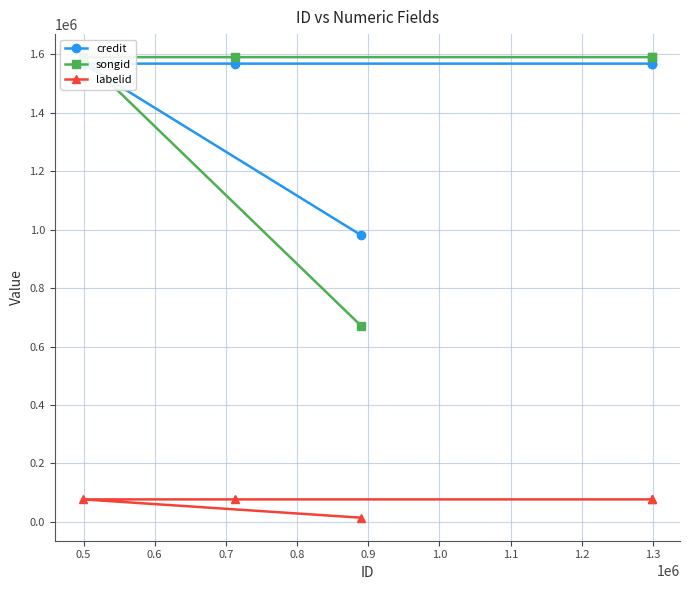

True or false: labelid has a value of 32138 at 0.5.

False